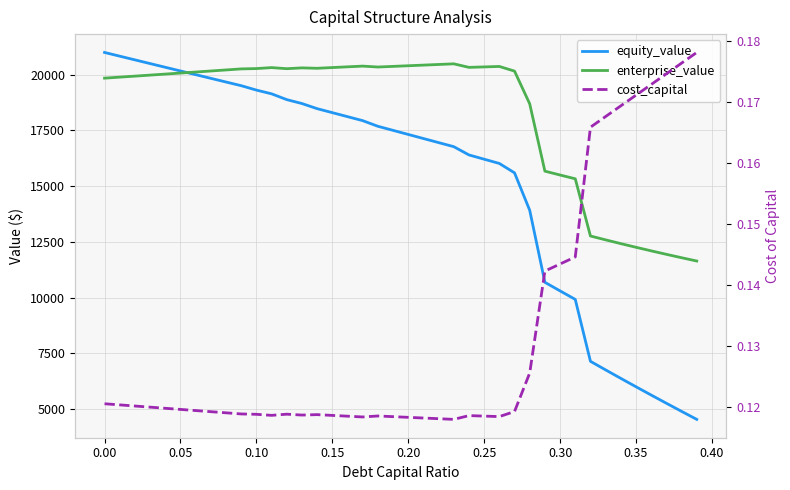

In enterprise_value, how many points are higher than both neighbors (excluding endpoints)?

5